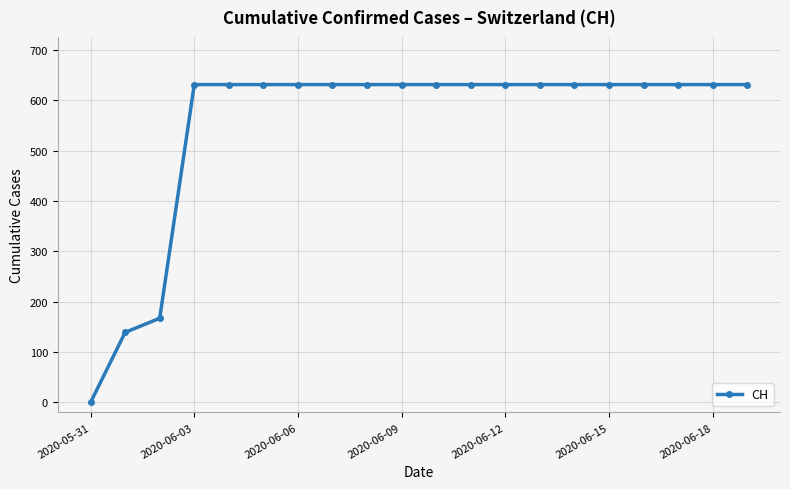

What is the value of the 9th point from the left?

631